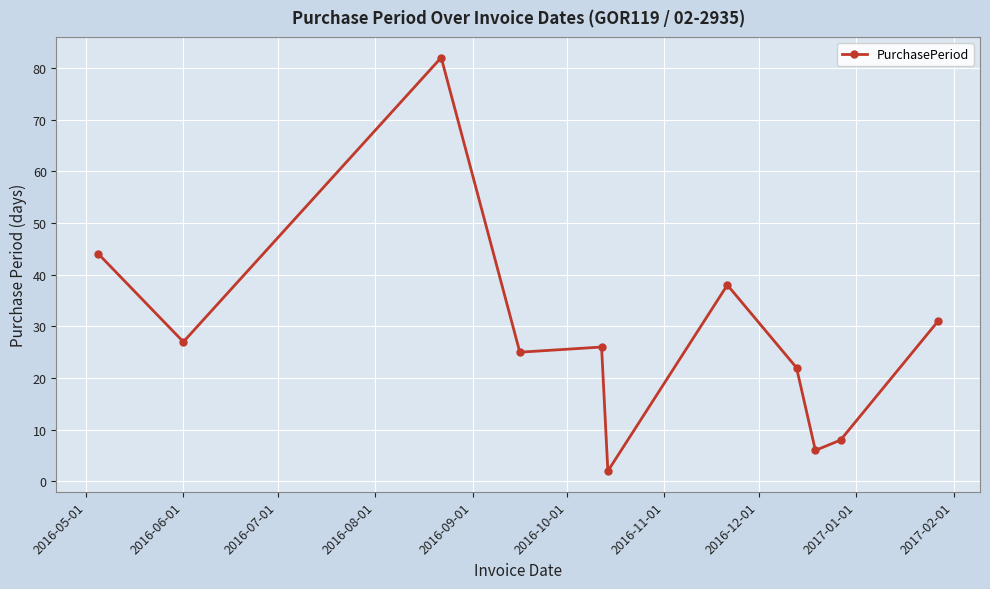

What is the sum of all values?

311